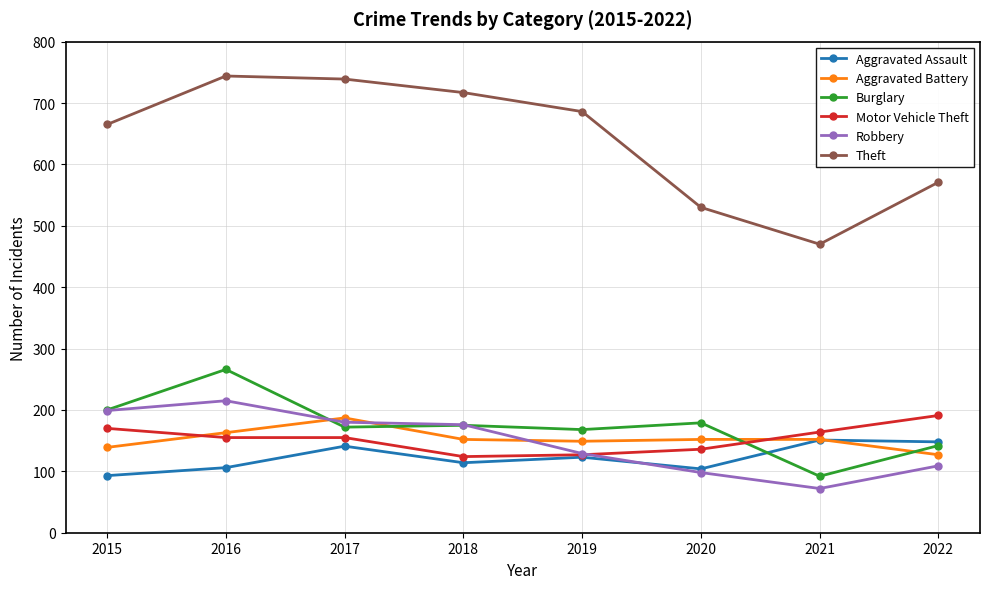

Which series ends up on top after the final intersection of Motor Vehicle Theft and Robbery?

Motor Vehicle Theft